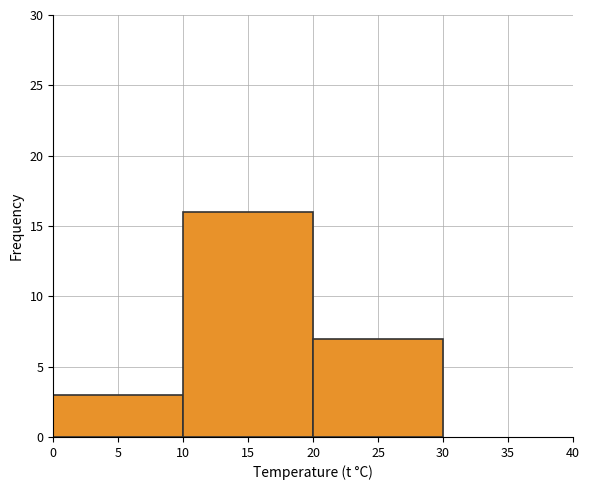

How tall is the bar that spans 10 to 20 on the x-axis? The values are not printed on the chart, so give them approximately, as read against the axis.

16